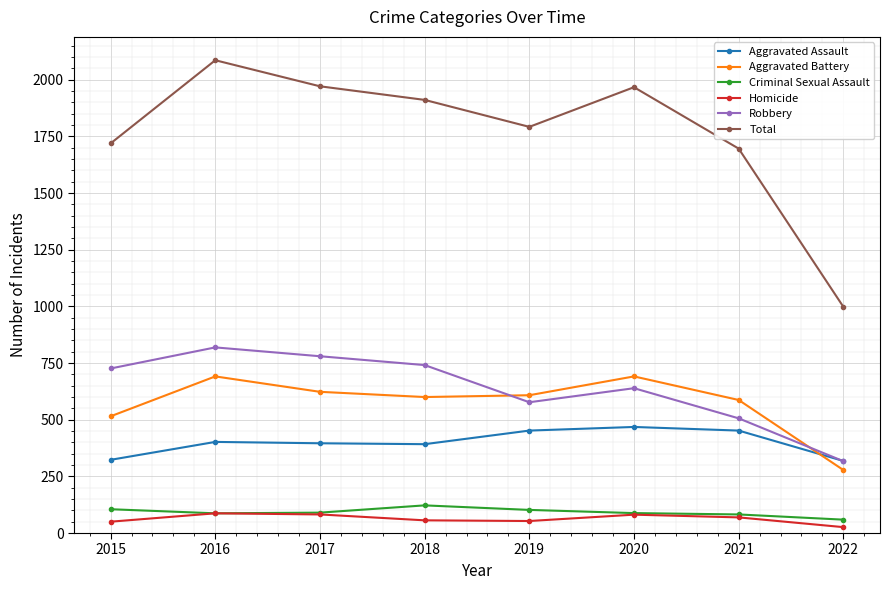

True or false: Aggravated Battery and Homicide cross at least once.

False